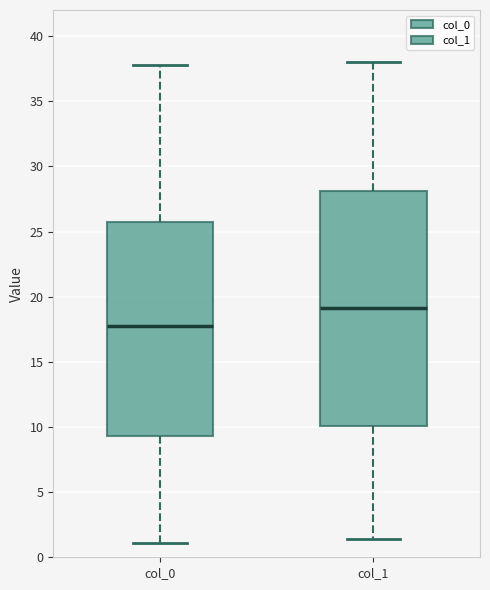

Comparing the boxes themselves (not the whiskers), which one is the tallest?

col_1